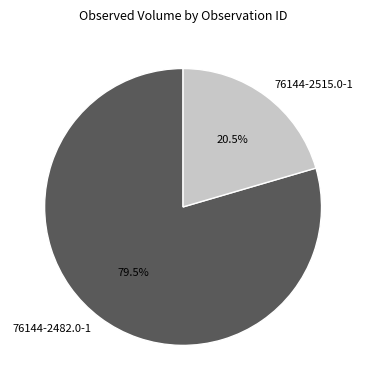

The 76144-2515.0-1 slice represents 10% of the pie. True or false?

False